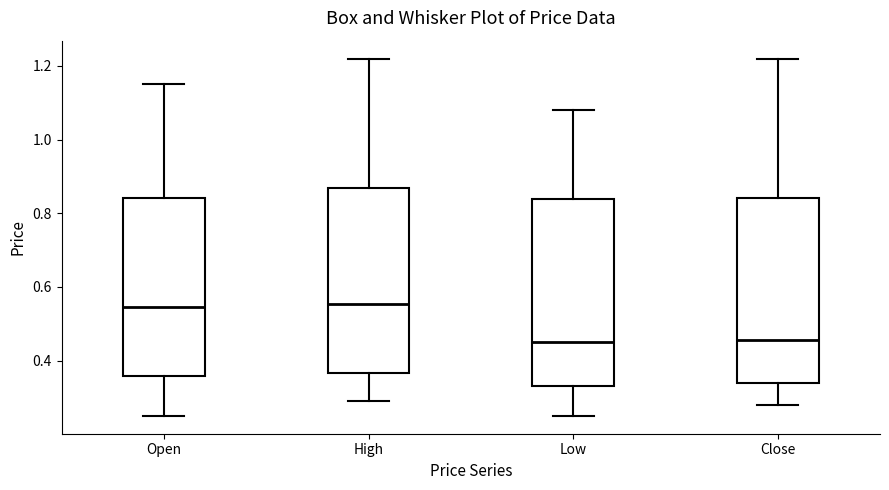

Reading left to right, read every box against the y-axis: the position of its median line, the range the box covers, and the ends of its whiskers. The values are not printed on the chart, so give them approximately, as read against the axis.

Open: median 0.54, box 0.36 to 0.84, whiskers 0.26 to 1.16
High: median 0.56, box 0.36 to 0.86, whiskers 0.30 to 1.22
Low: median 0.46, box 0.34 to 0.84, whiskers 0.26 to 1.08
Close: median 0.46, box 0.34 to 0.84, whiskers 0.28 to 1.22